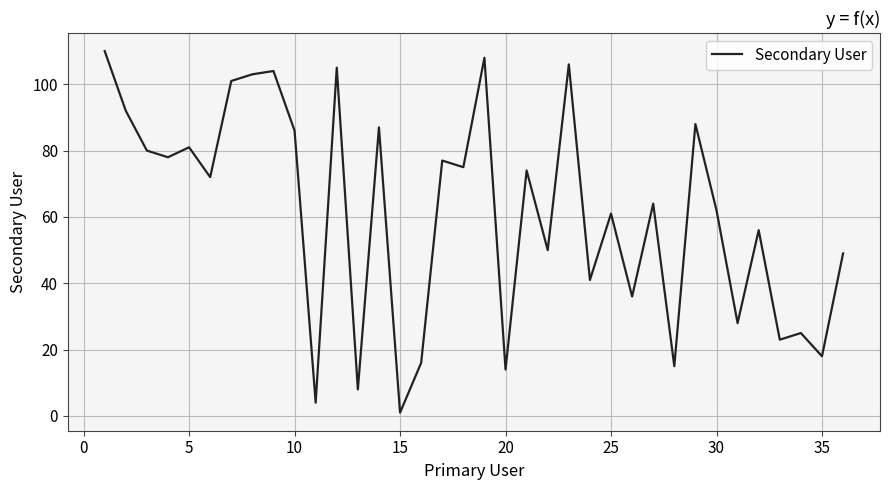

What is the difference between the maximum and minimum values?

109